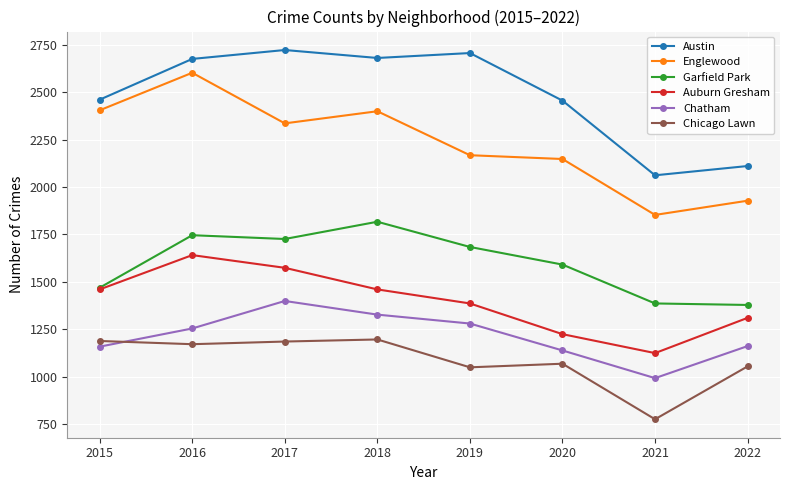

What value does the Auburn Gresham series have at 2021, to the nearest 100?

1100